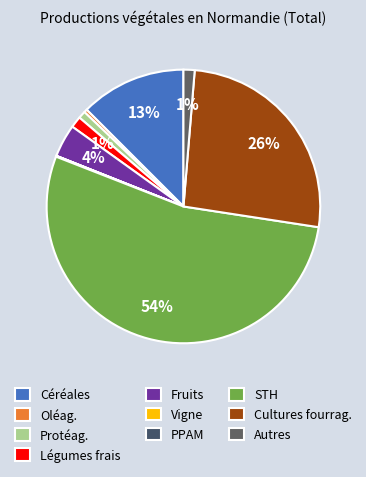

Which has a higher value, Céréales or Cultures fourrag.?

Cultures fourrag.